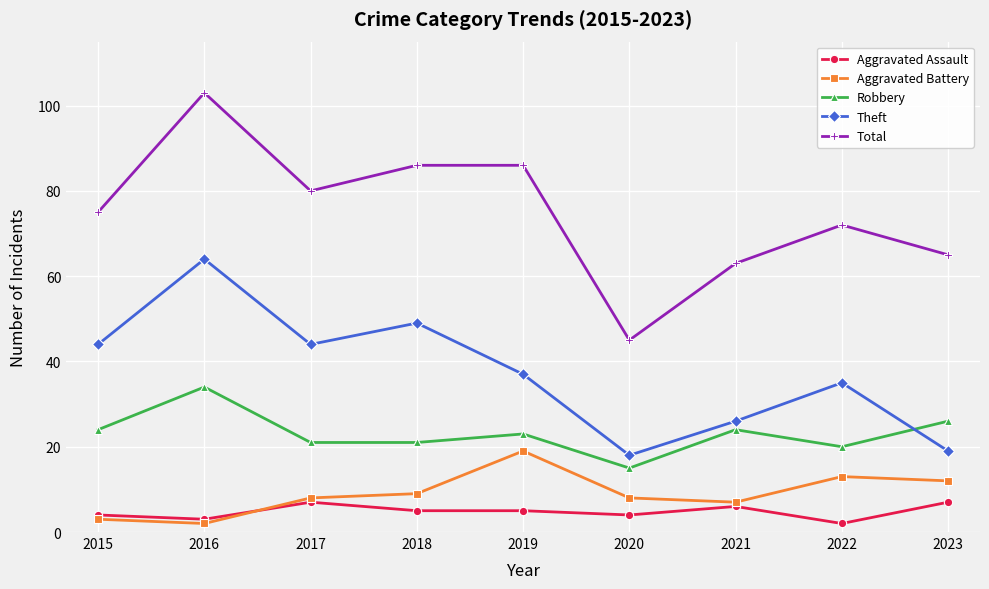

What is the difference between the second highest and minimum values in the Robbery series?

11